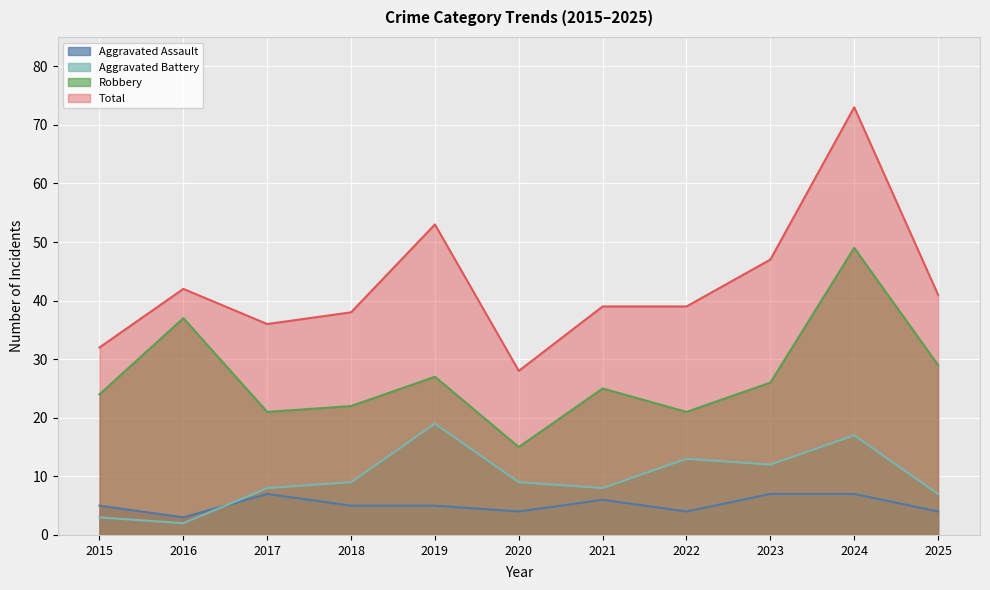

Is it true that Aggravated Assault equals 7 at 2018?

False